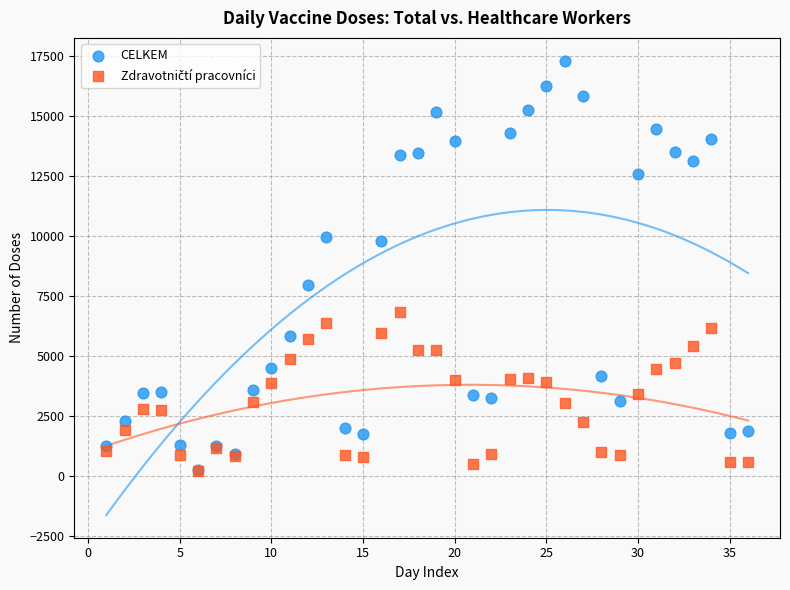

Across all series, what Y value is closest to 8773?

7959